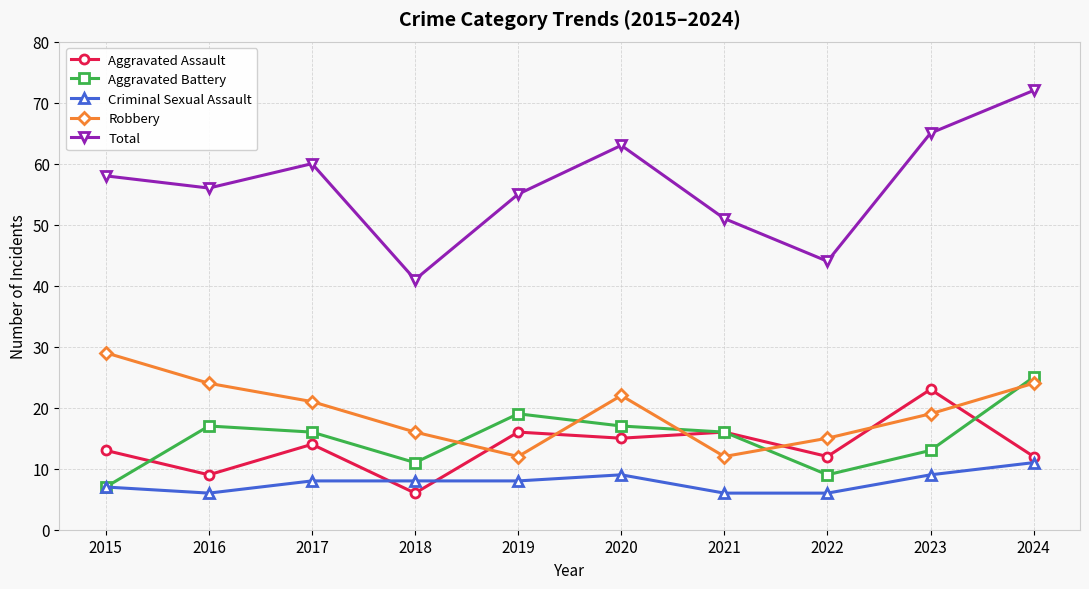

Where is Aggravated Assault nearest to the value 14?

2017